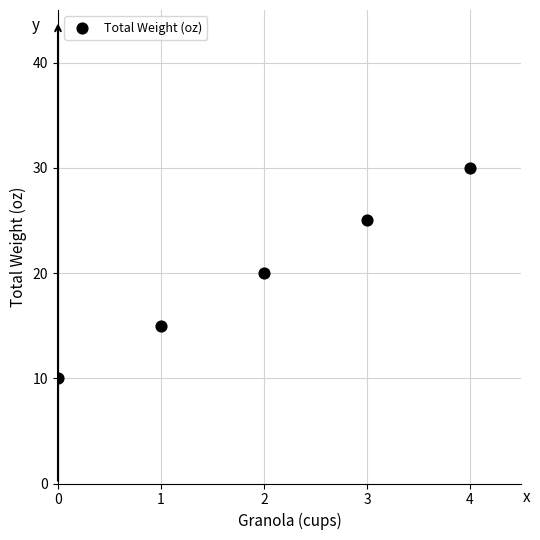

What is the average Y value?

20